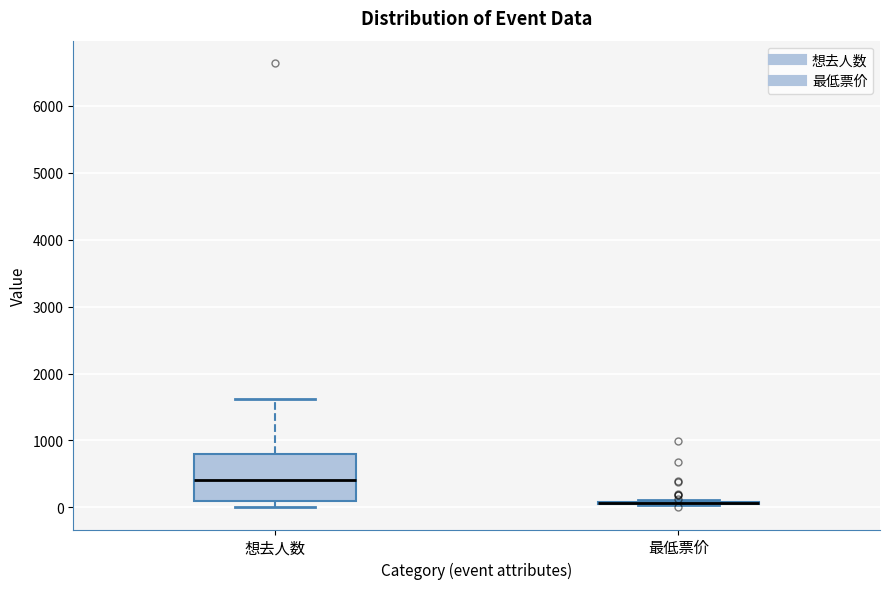

Reading left to right, transcribe this box plot: for each box, give where its median line is, the range the box spans, and where its two whiskers end, as read against the y-axis. The values are not printed on the chart, so give them approximately, as read against the axis.

想去人数: median 400, box 100 to 800, whiskers 0 to 1600
最低票价: box collapsed to a line at 100, whiskers 0 to 100